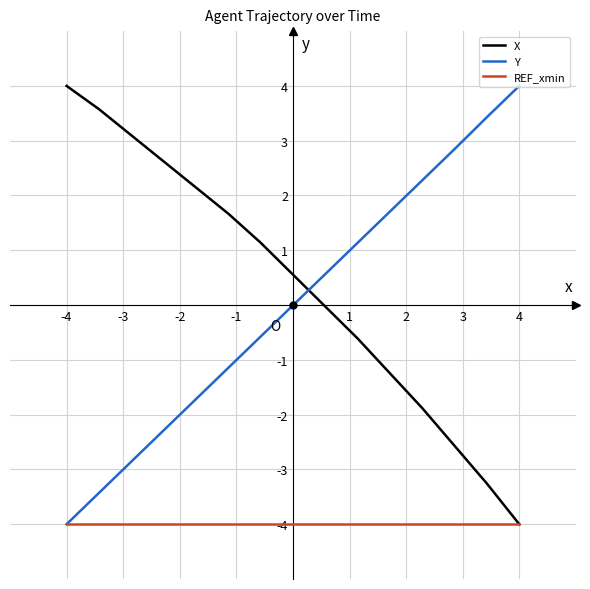

True or false: X and Y intersect in this chart.

True